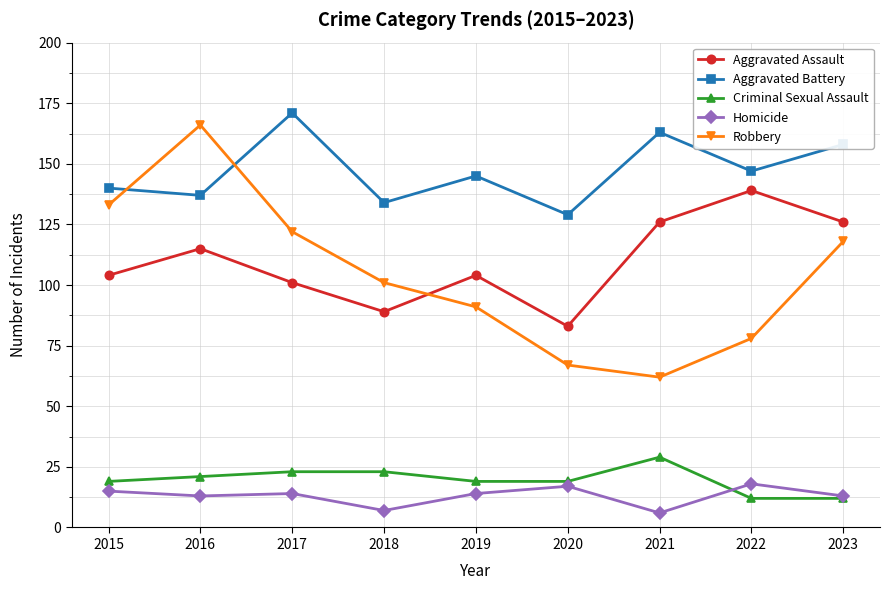

What is the value of the Aggravated Battery point at the 4th from the left?

134